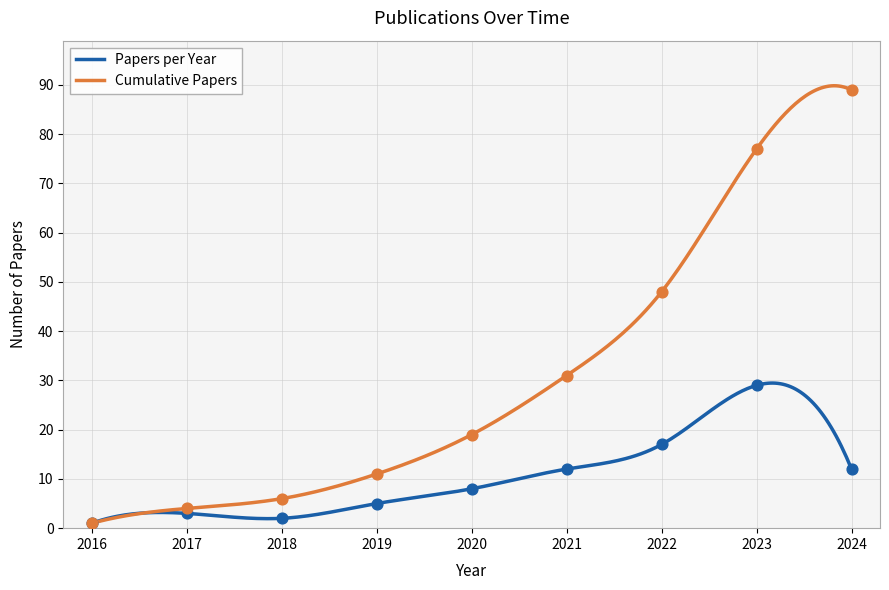

Approximately how many times larger is the value at 2022 compared to 2018?

8.5